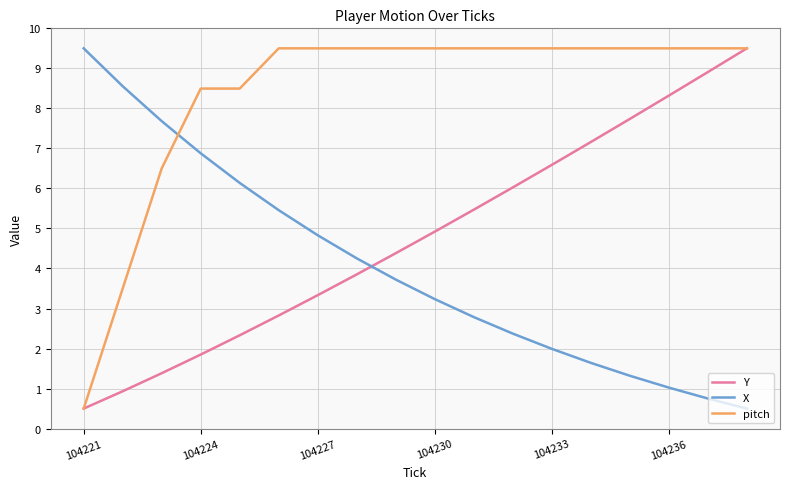

Reading right to left, transcribe all the data shown in this chart.

Y: 9.5	8.9	8.3	7.7	7.2	6.6	6.0	5.5	4.9	4.4	3.9	3.3	2.8	2.3	1.8	1.4	0.9	0.5
X: 0.5	0.8	1.0	1.3	1.6	2.0	2.4	2.8	3.2	3.7	4.3	4.8	5.5	6.1	6.9	7.7	8.6	9.5
pitch: 9.5	9.5	9.5	9.5	9.5	9.5	9.5	9.5	9.5	9.5	9.5	9.5	9.5	8.5	8.5	6.5	3.5	0.5